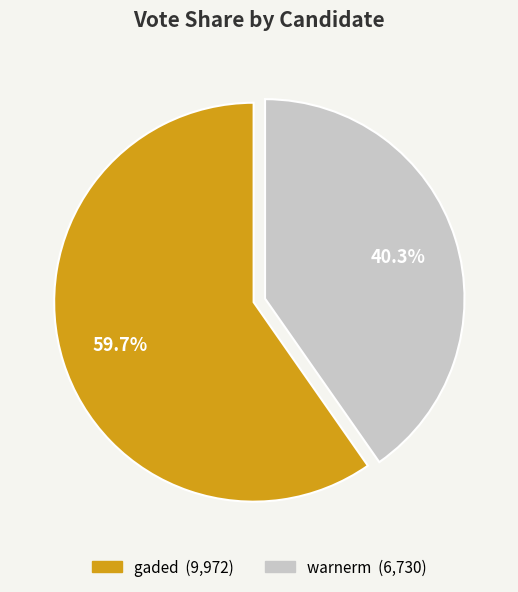

Do gaded and warnerm together represent more than half of the pie?

Yes